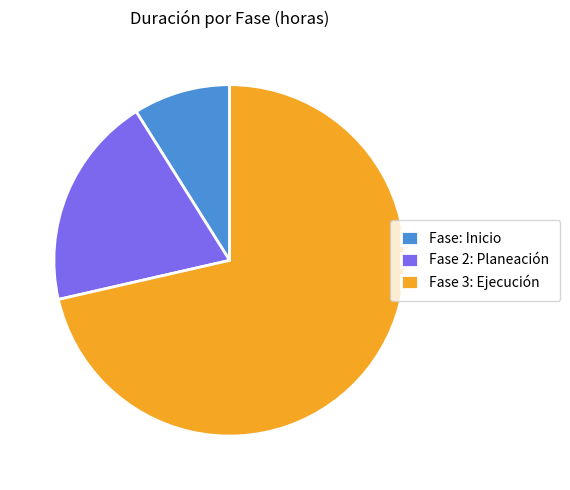

How many segments does this pie chart have?

3